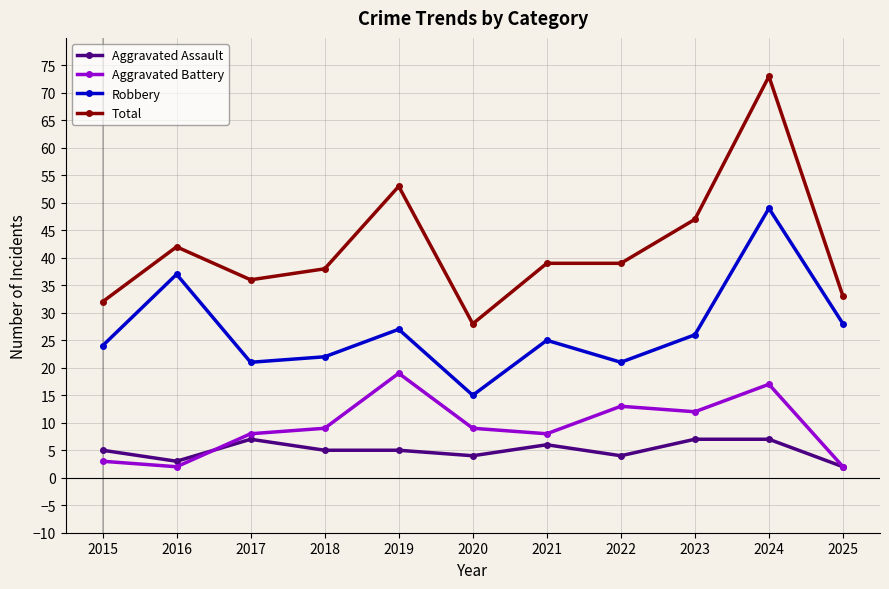

Reading left to right, transcribe all the data shown in this chart.

Aggravated Assault: 2015=5	2016=3	2017=7	2018=5	2019=5	2020=4	2021=6	2022=4	2023=7	2024=7	2025=2
Aggravated Battery: 2015=3	2016=2	2017=8	2018=9	2019=19	2020=9	2021=8	2022=13	2023=12	2024=17	2025=2
Robbery: 2015=24	2016=37	2017=21	2018=22	2019=27	2020=15	2021=25	2022=21	2023=26	2024=49	2025=28
Total: 2015=32	2016=42	2017=36	2018=38	2019=53	2020=28	2021=39	2022=39	2023=47	2024=73	2025=33